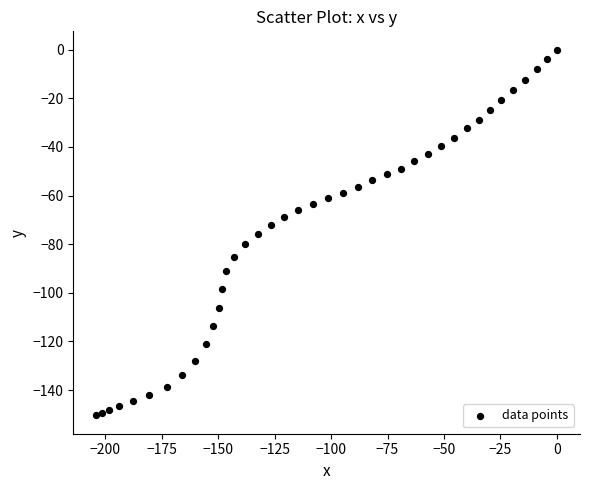

What is the range of Y values (max minus min)?

150.4